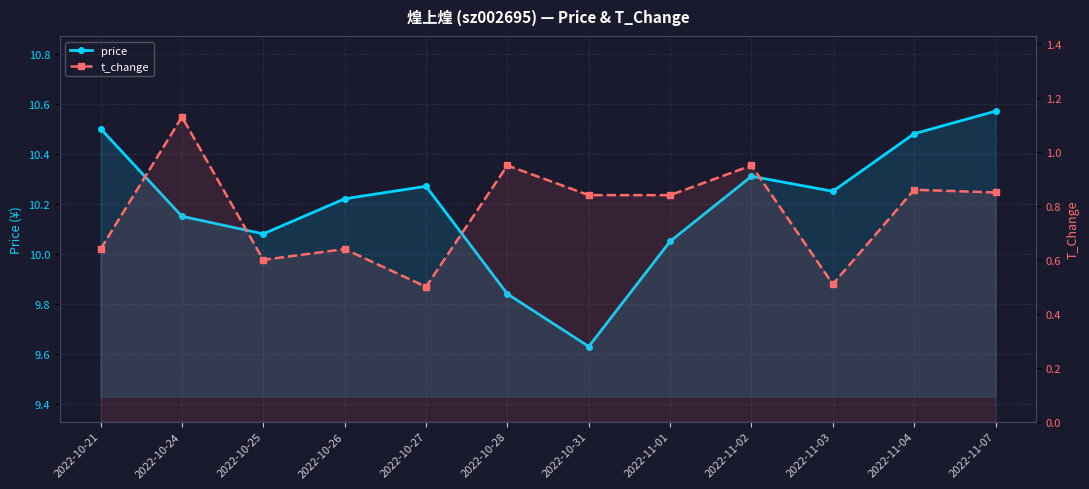

At which category is the sum across all series the highest?

2022-11-07